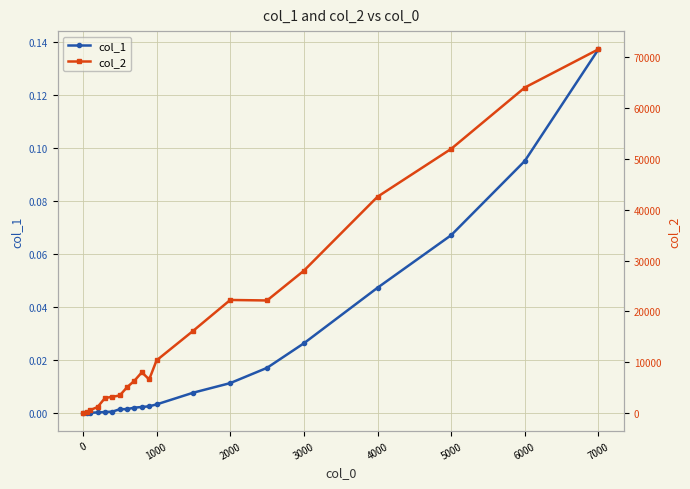

How many values in the col_2 series exceed 8001?

9